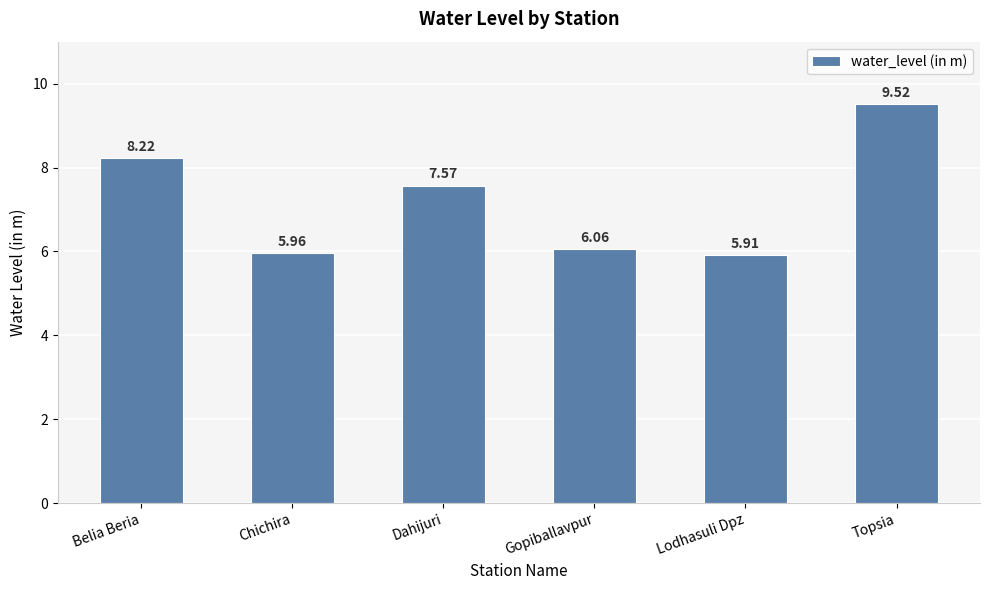

What is the label of the 3rd bar from the right?

Gopiballavpur